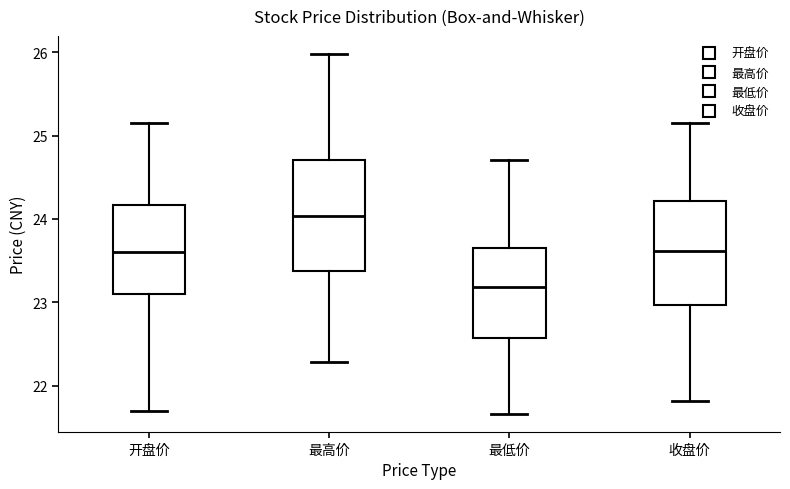

Reading left to right, read every box against the y-axis: the position of its median line, the range the box covers, and the ends of its whiskers. The values are not printed on the chart, so give them approximately, as read against the axis.

开盘价: median 23.6, box 23.1 to 24.2, whiskers 21.7 to 25.2
最高价: median 24.0, box 23.4 to 24.7, whiskers 22.3 to 26.0
最低价: median 23.2, box 22.6 to 23.7, whiskers 21.7 to 24.7
收盘价: median 23.6, box 23.0 to 24.2, whiskers 21.8 to 25.2